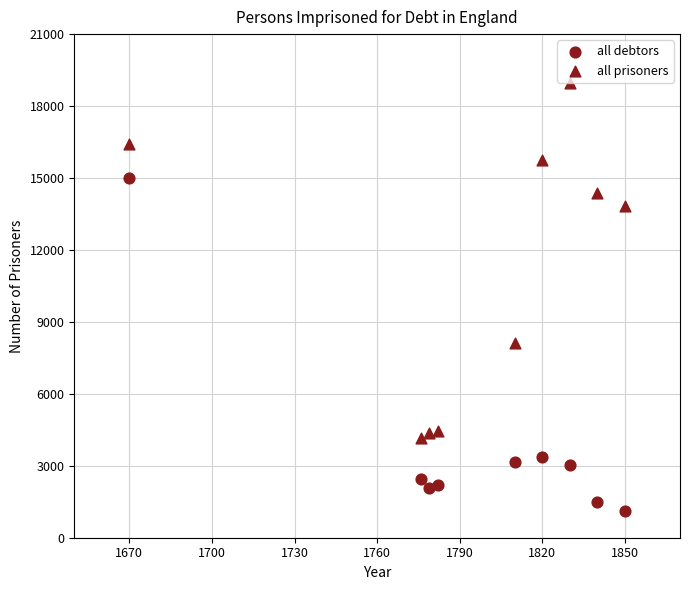

How many data points are displayed?

18